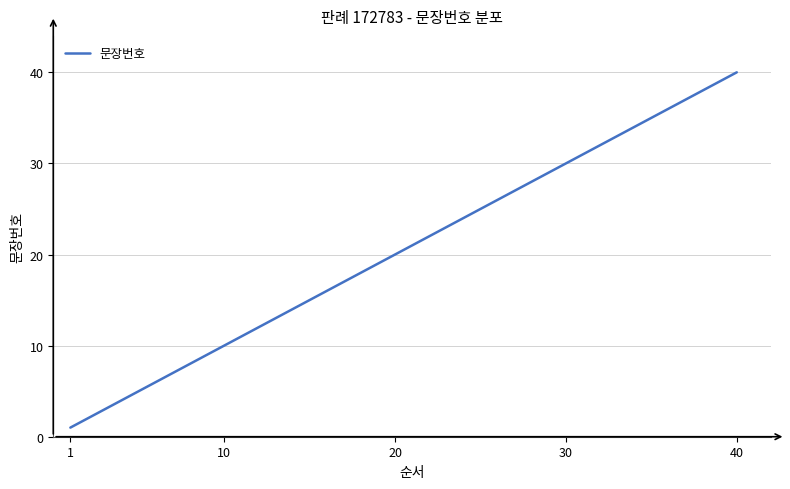

Reading left to right, transcribe all the data shown in this chart.

1	2	3	4	5	6	7	8	9	10	11	12	13	14	15	16	17	18	19	20	21	22	23	24	25	26	27	28	29	30	31	32	33	34	35	36	37	38	39	40